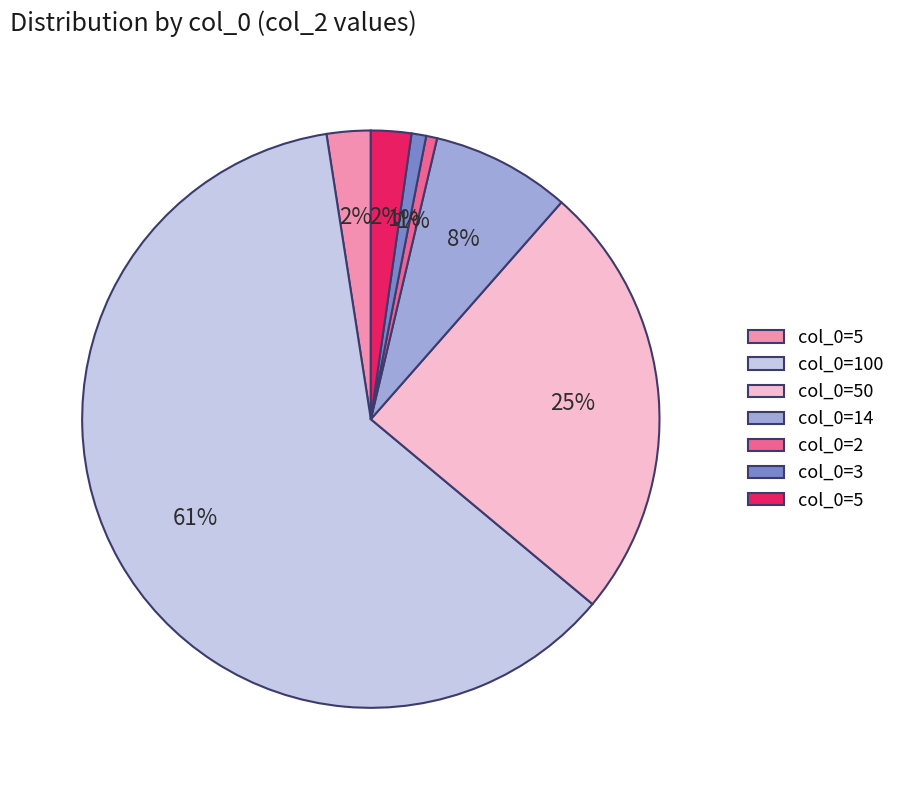

Is there any slice that represents more than half of the pie?

Yes